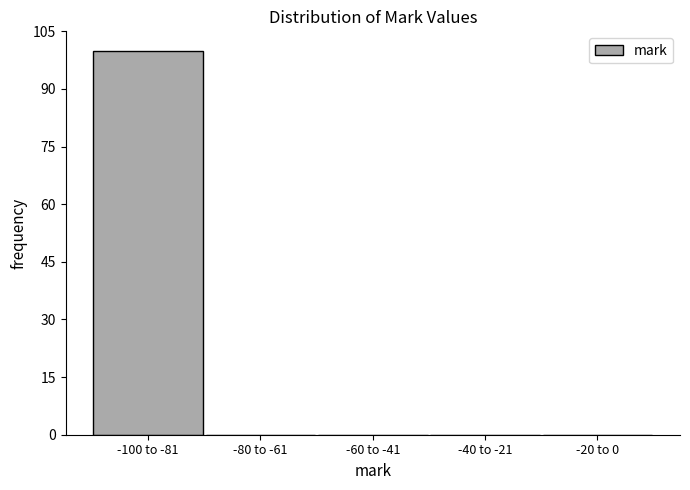

Reading left to right, transcribe all the data shown in this chart.

-100 to -81=100	-80 to -61=0	-60 to -41=0	-40 to -21=0	-20 to 0=0